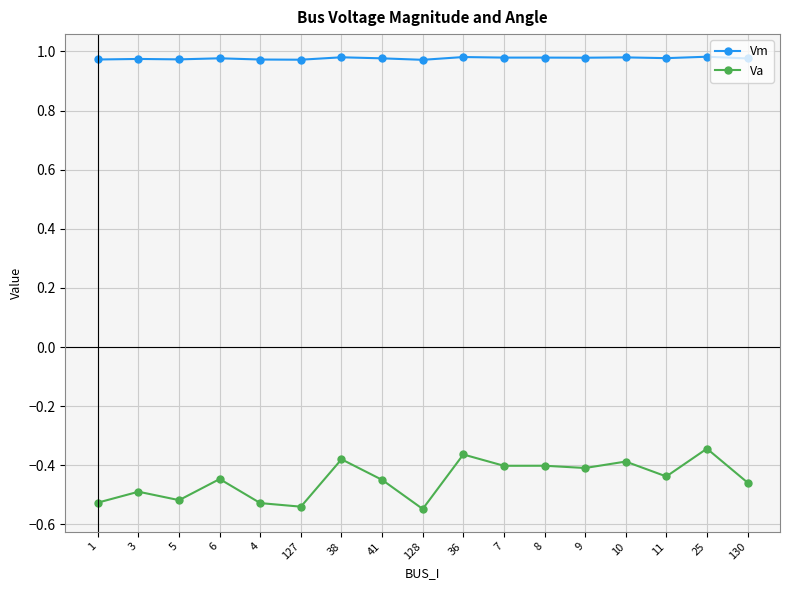

The Va series shows -0.4 at 8. True or false?

True